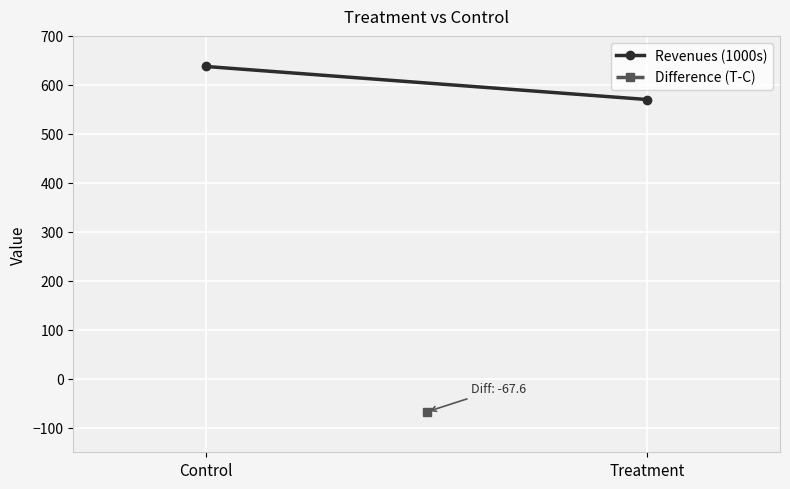

What is the difference between the maximum and minimum values?

67.6